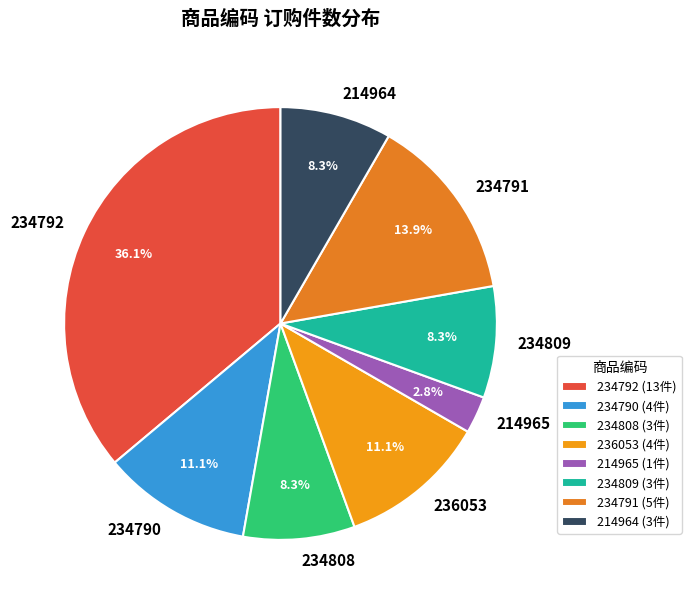

Is it true that 234808 is 8% of the pie?

True